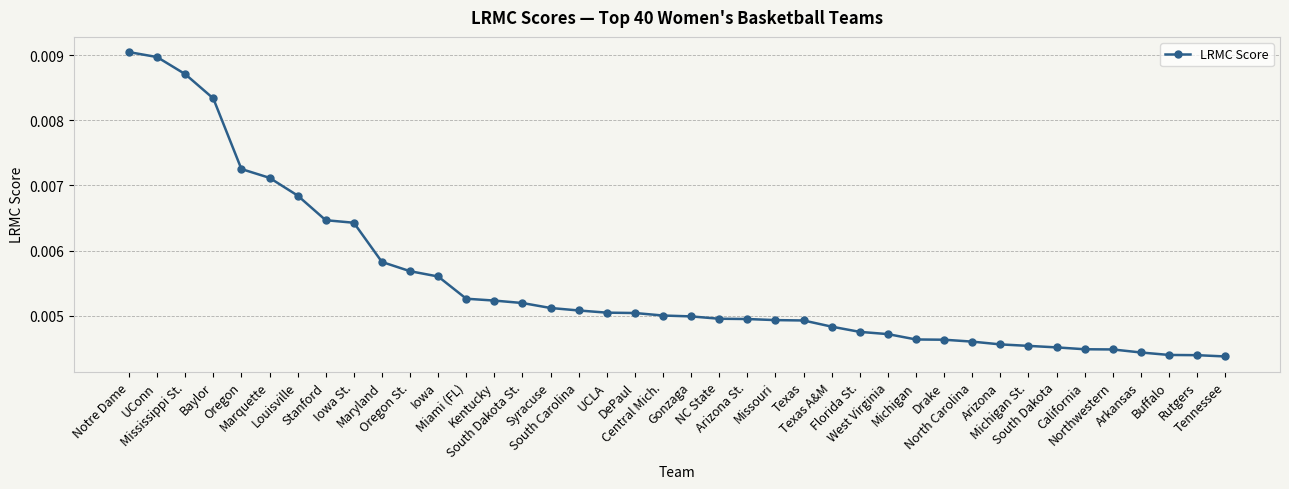

Count the values in the range 0 to 1.

40